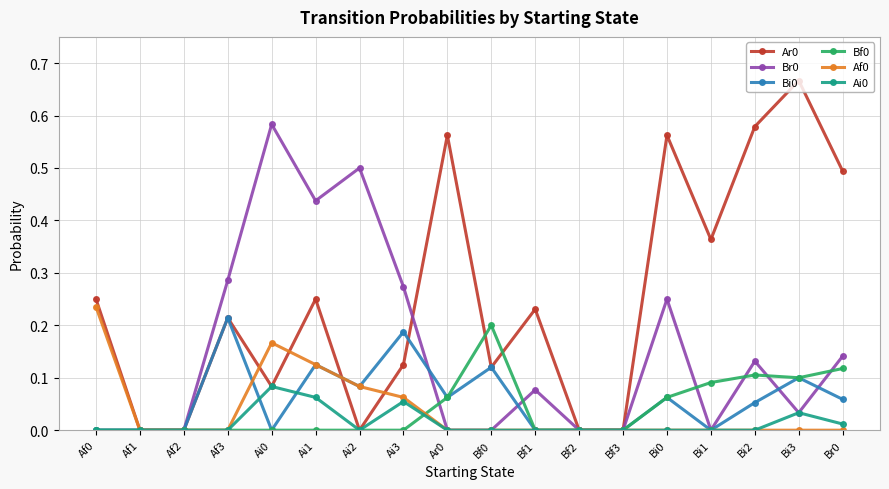

True or false: Af0 has more than 0 interior local peaks.

True